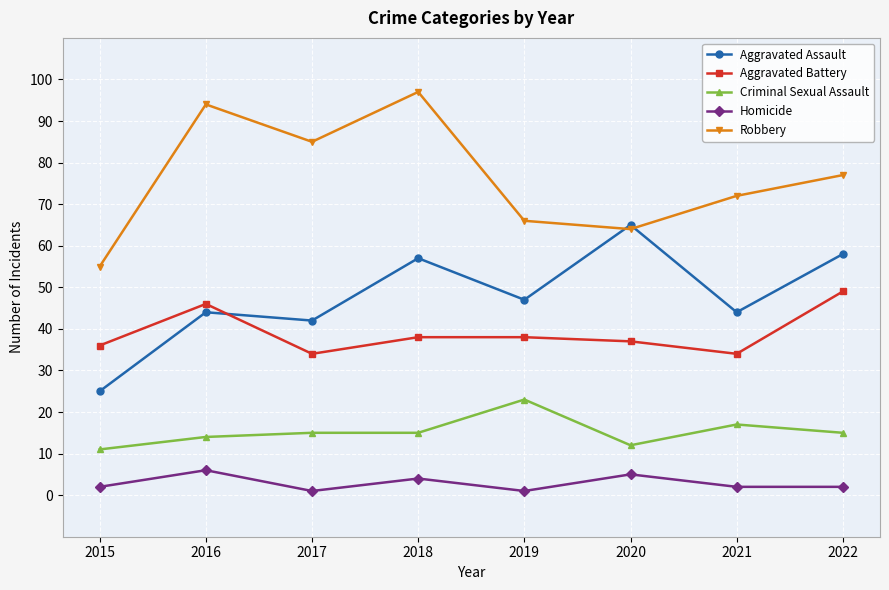

The value of Criminal Sexual Assault at 2022 is 15. True or false?

True